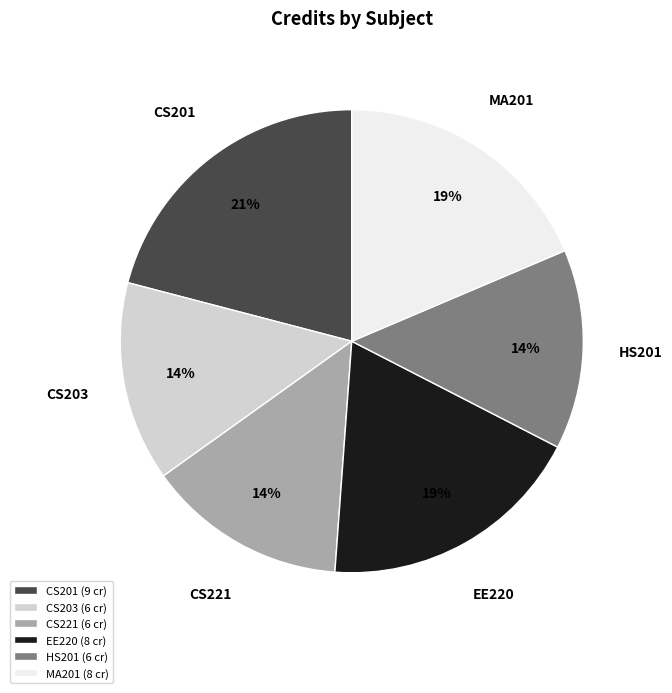

How many segments does this pie chart have?

6